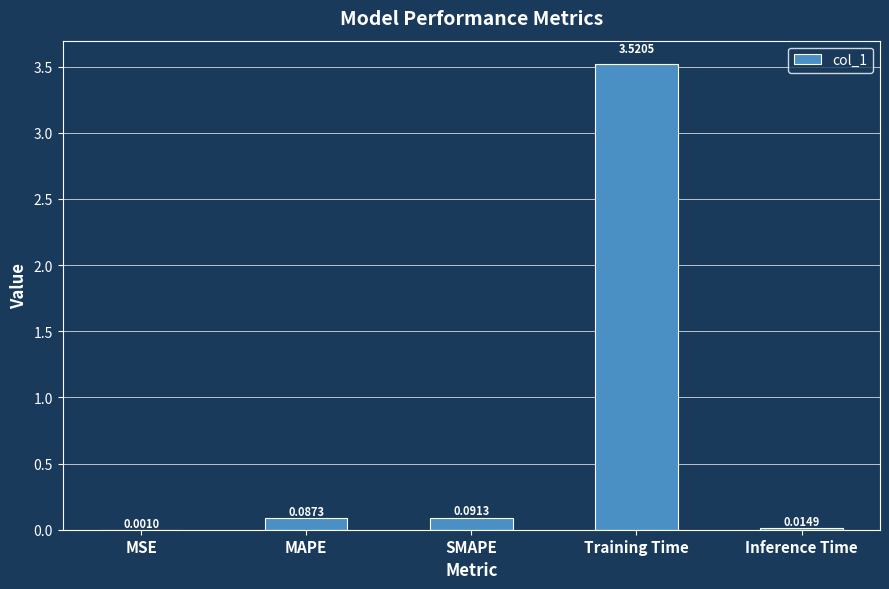

What is the sum of all values?

3.7